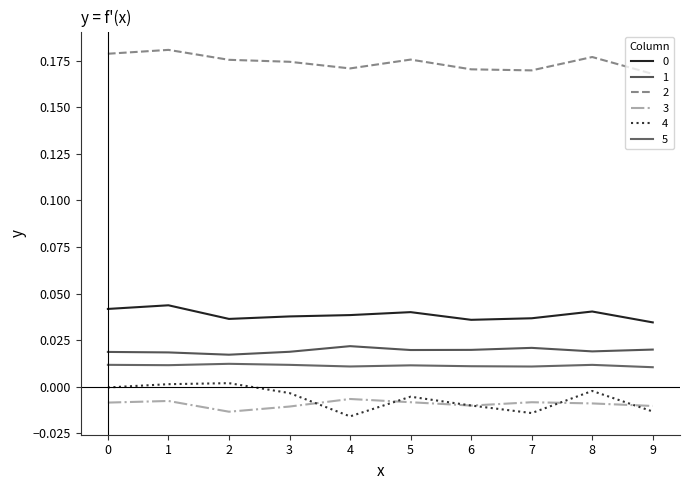

The value of 4 at 4 is -0.0. True or false?

False